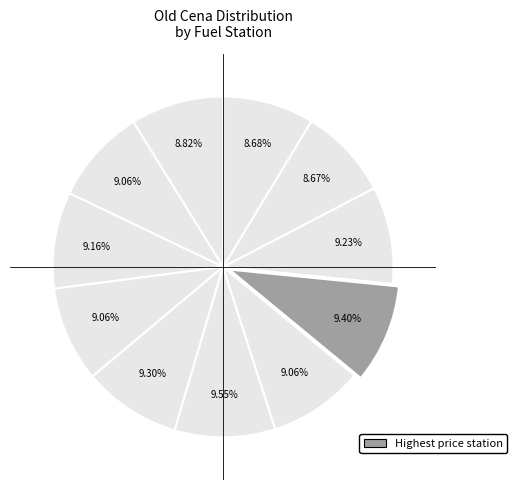

How many slices are in this pie chart?

11